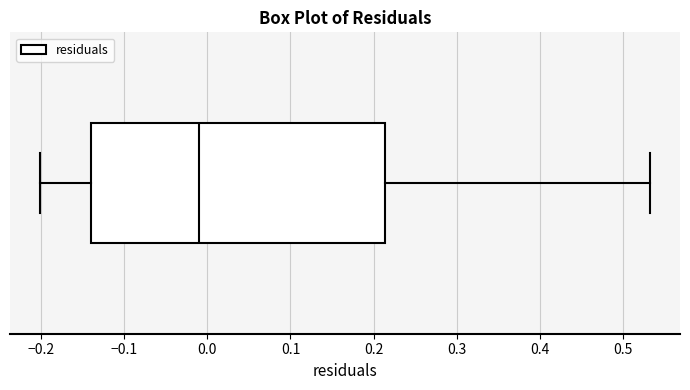

Where does the median line of the box sit on the x-axis? The values are not printed on the chart, so give them approximately, as read against the axis.

-0.01